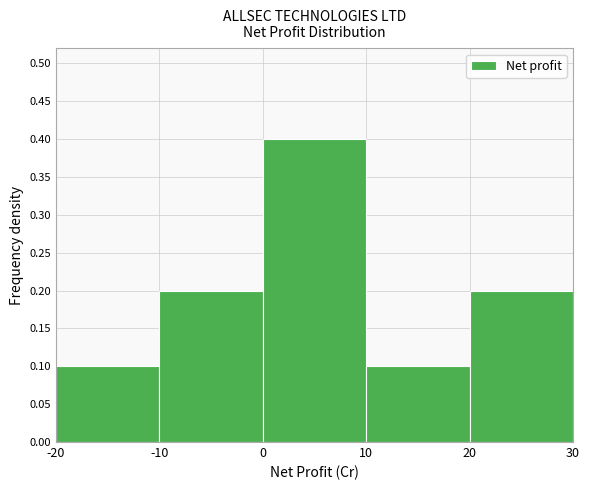

How tall is the bar that spans -10 to 0 on the x-axis? The values are not printed on the chart, so give them approximately, as read against the axis.

0.2